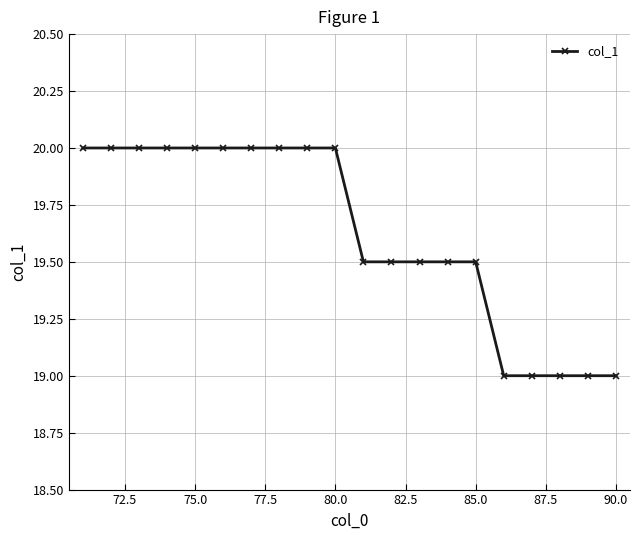

What is the greatest value displayed?

20.0